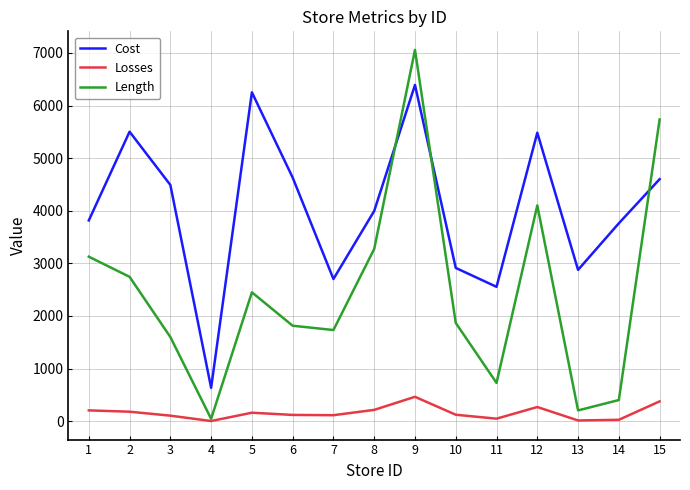

What is the difference between the highest and lowest values at 2?

5322.2